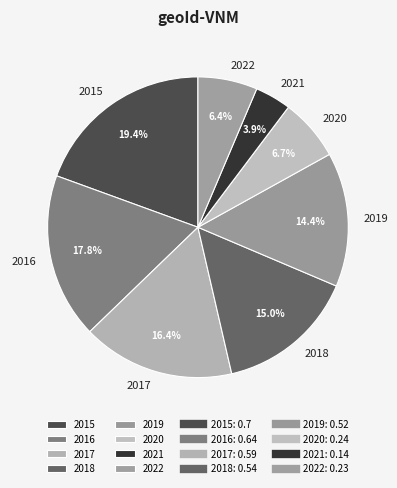

What portion of the pie excludes 2018?

85.0%